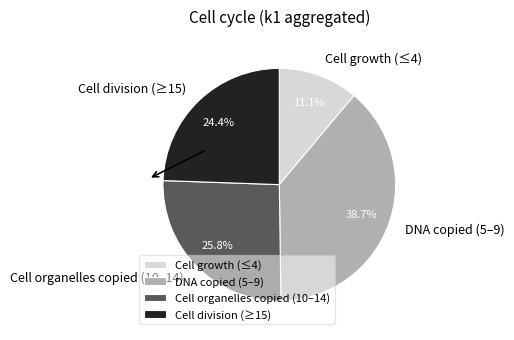

Which has a higher value, DNA copied (5–9) or Cell organelles copied (10–14)?

DNA copied (5–9)